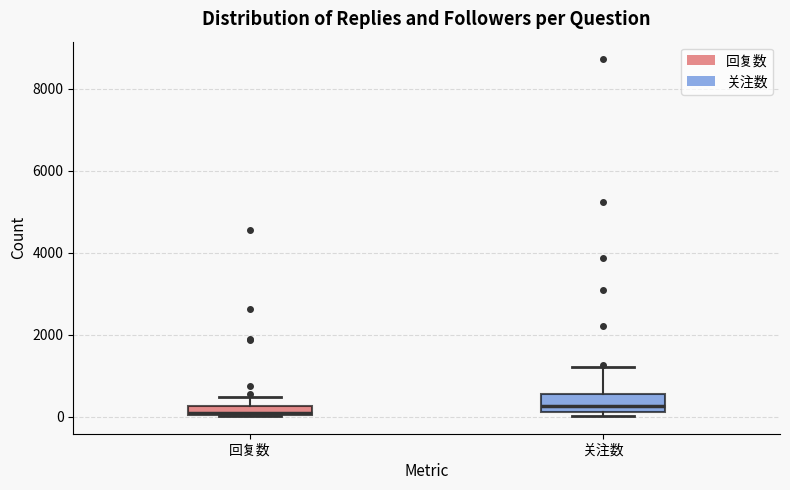

Where is the lower edge of the box for 关注数 on the y-axis? The values are not printed on the chart, so give them approximately, as read against the axis.

200